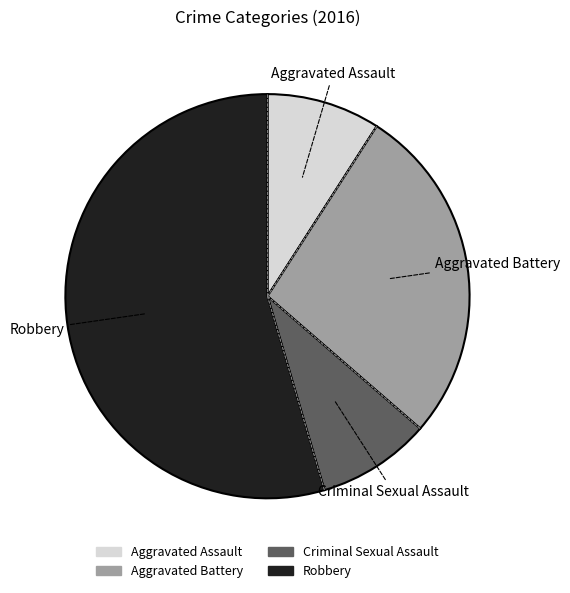

True or false: Robbery accounts for 55% of the total.

True